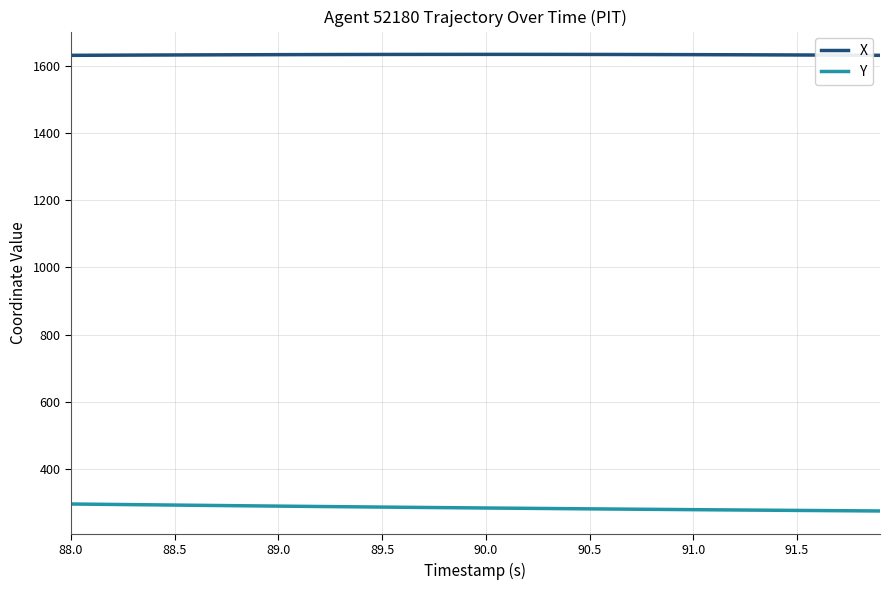

Which series has the largest range (max minus min)?

Y